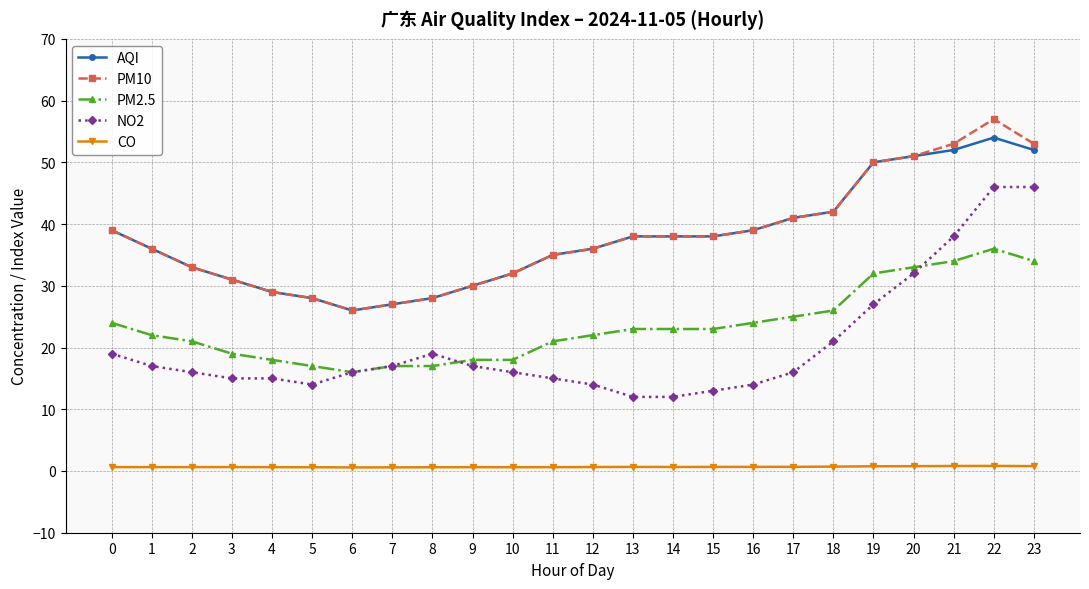

True or false: PM2.5 and CO intersect in this chart.

False